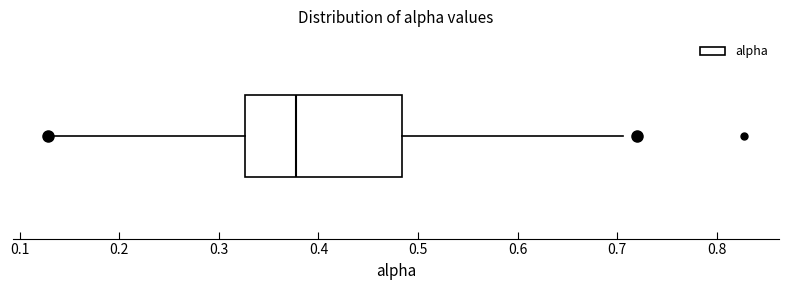

Where is the left edge of the box on the x-axis? The values are not printed on the chart, so give them approximately, as read against the axis.

0.33